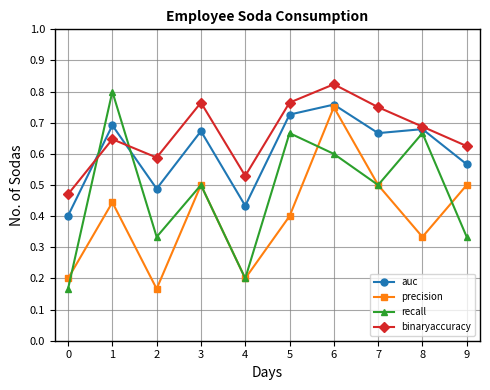

The value of binaryaccuracy at 6 is 0.4. True or false?

False